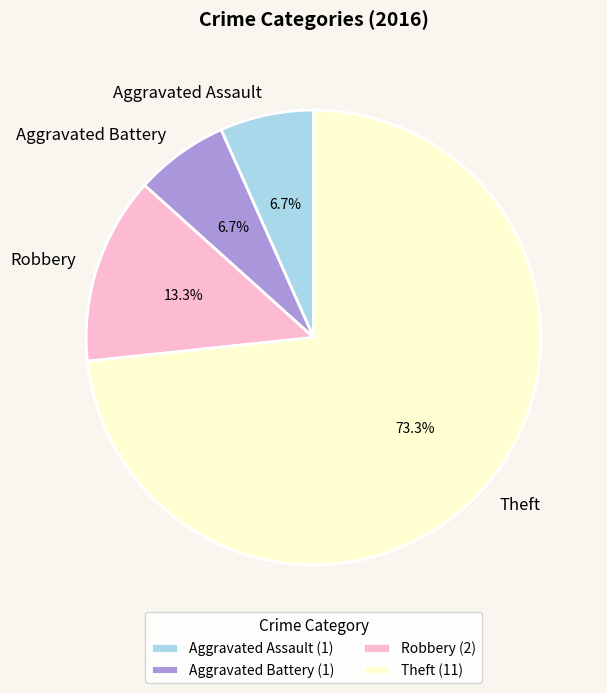

Is it true that Aggravated Battery is 7% of the pie?

True